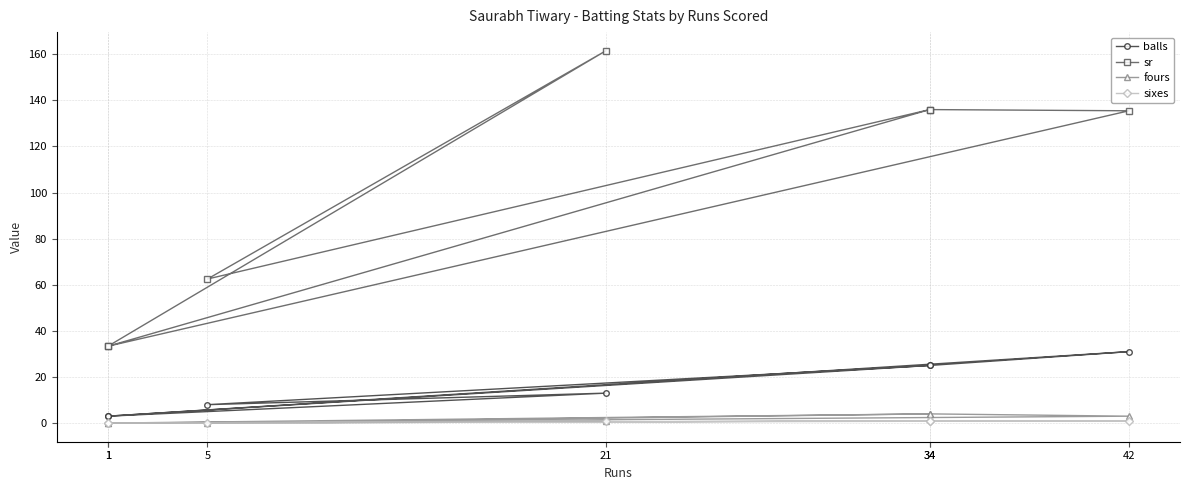

At how many categories does at least one series exceed 3?

7